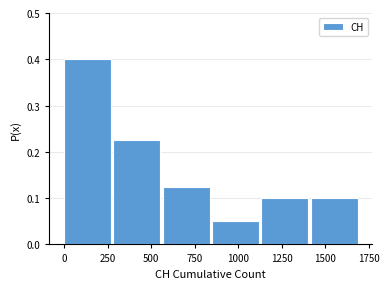

Over which range of the x-axis is the bar tallest?

0 to 300